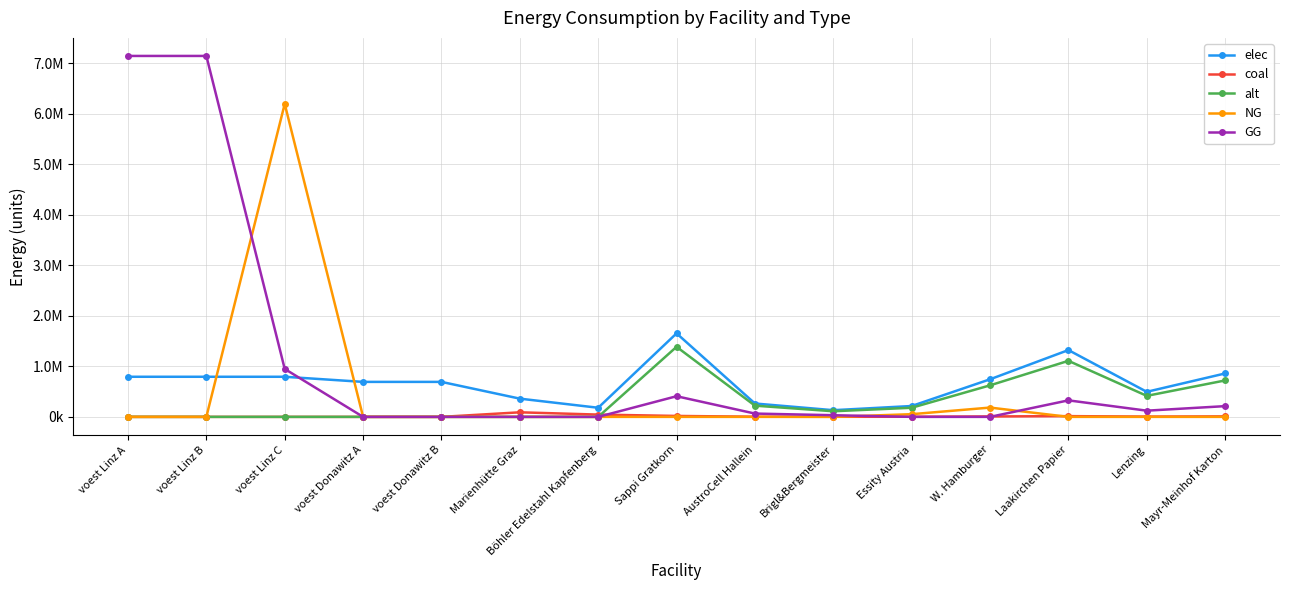

After their last crossing, which series has the higher values: GG or coal?

GG